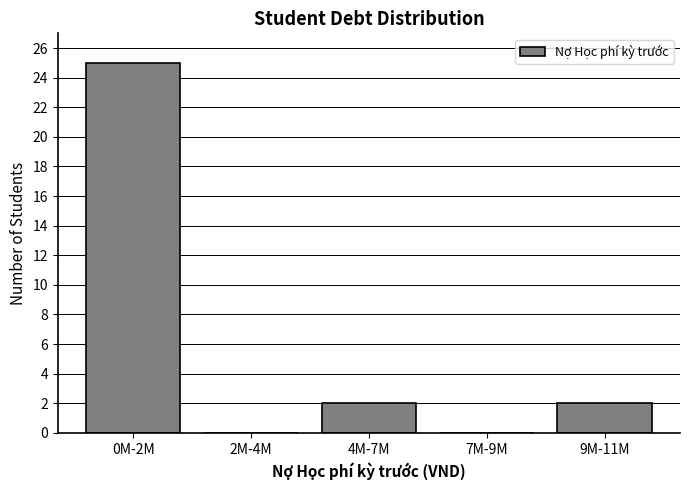

Reading left to right, extract all data points from this chart.

0M-2M=25	2M-4M=0	4M-7M=2	7M-9M=0	9M-11M=2